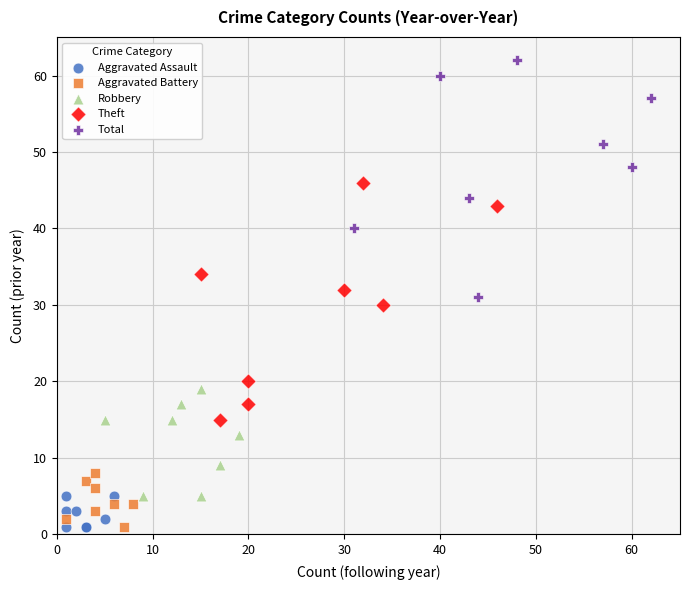

Which series reaches the maximum Y coordinate?

Total